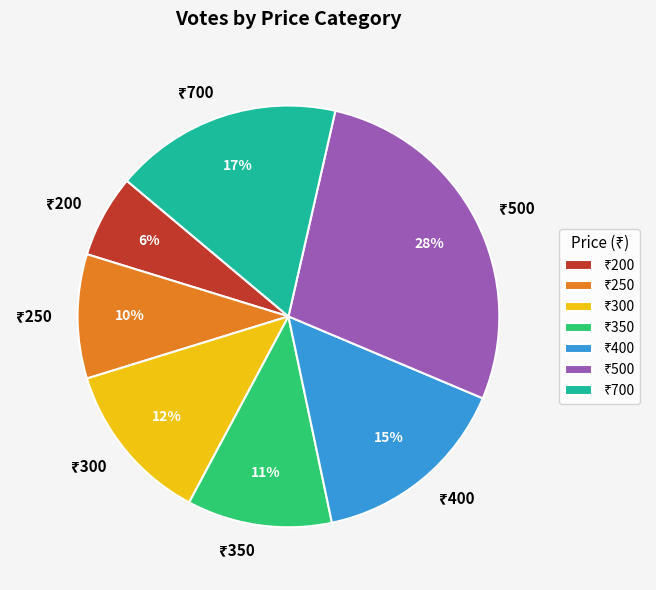

To the nearest percent, what is the average slice percentage?

14%